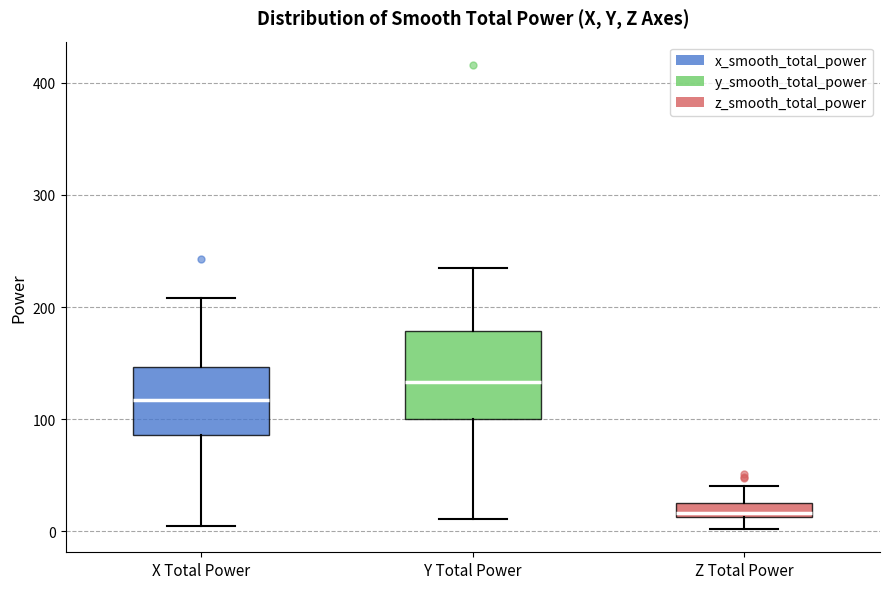

Comparing the boxes themselves (not the whiskers), which one is the tallest?

Y Total Power